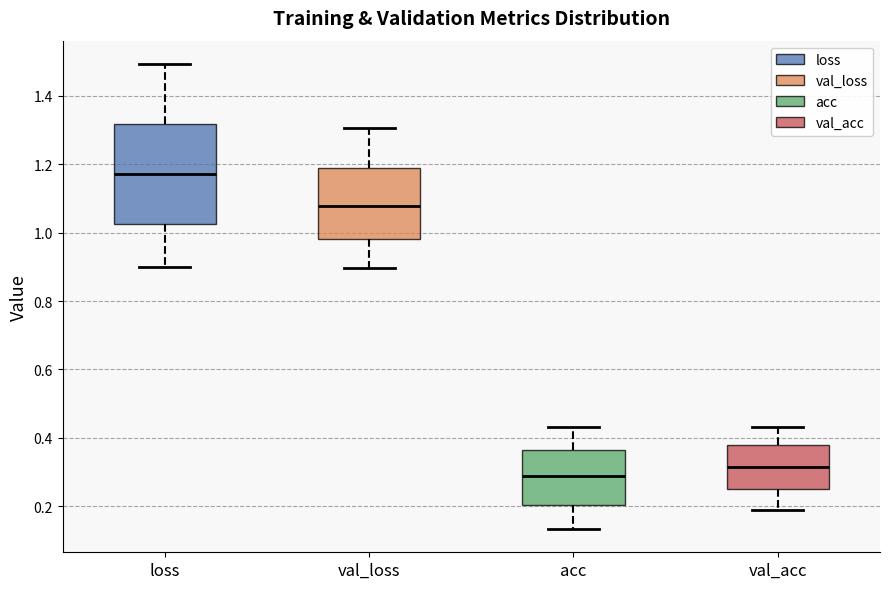

Where does the upper whisker of the box for val_loss end on the y-axis? The values are not printed on the chart, so give them approximately, as read against the axis.

1.30